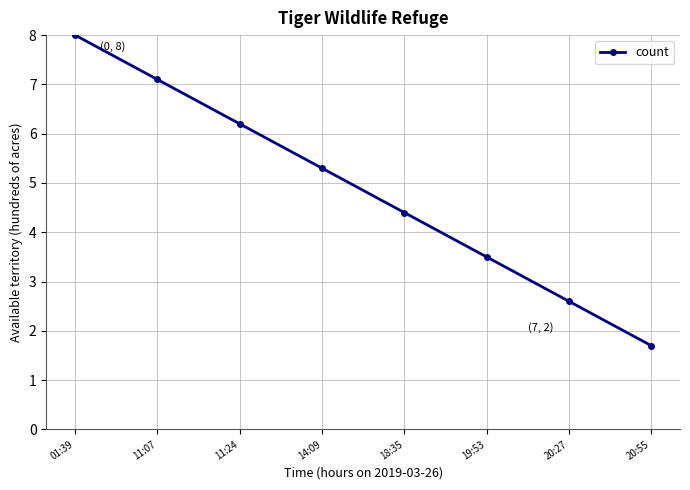

Which label corresponds to the largest value in the chart?

01:39